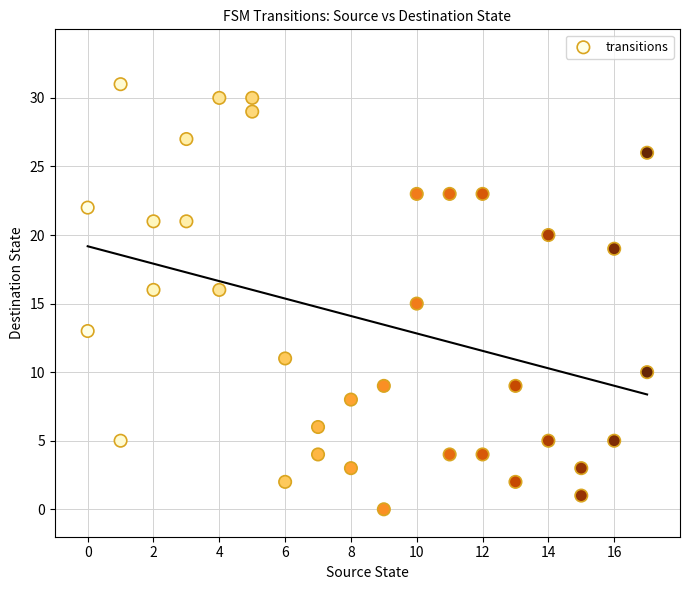

What is the range of X values (max minus min)?

17